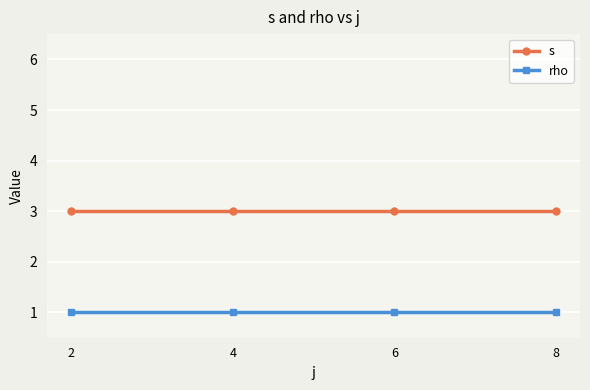

What is the sum of all s values?

12